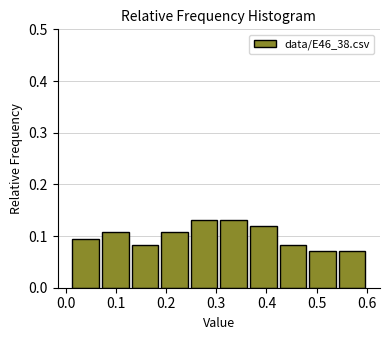

What is the height of the bar covering 0.128 to 0.187 on the x-axis? Neither the bar edges nor the heights are printed on the chart, so give them approximately, as read against the axes.

0.08